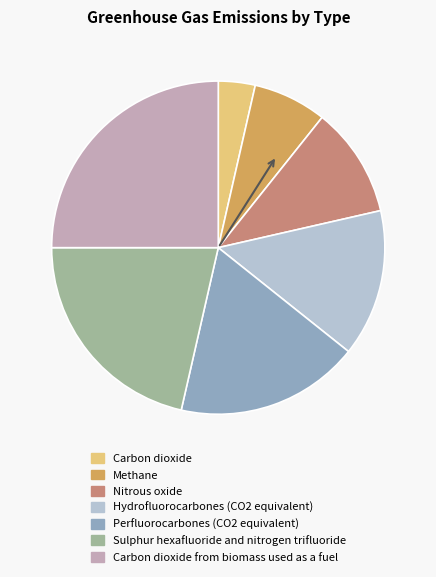

Approximately how many times larger is the value at Sulphur hexafluoride and nitrogen trifluoride compared to Carbon dioxide?

6.0